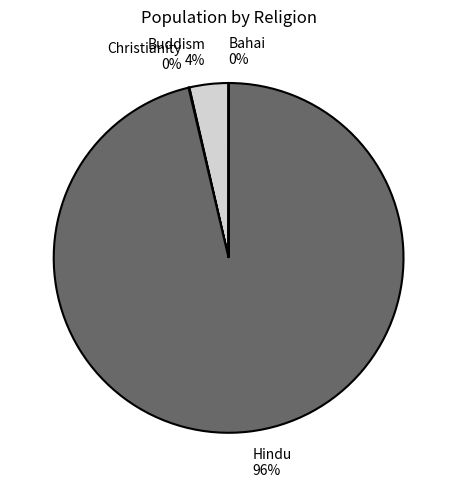

Is it true that Buddism is 12% of the pie?

False